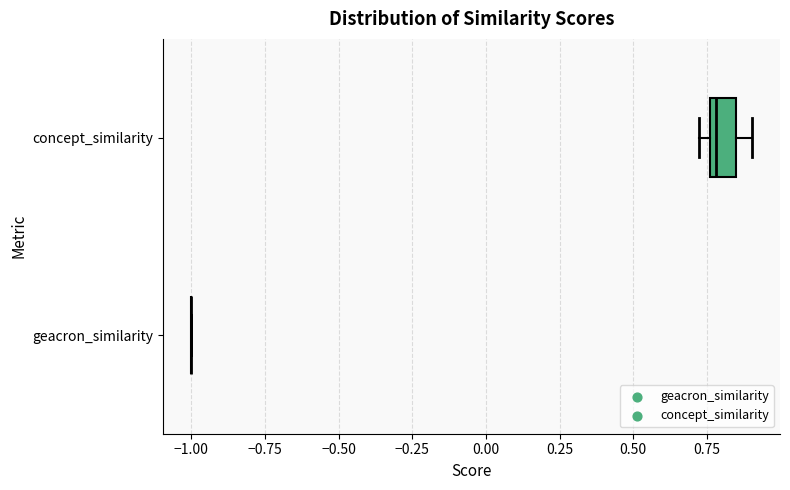

Which box is the widest, from its left edge to its right edge?

concept_similarity